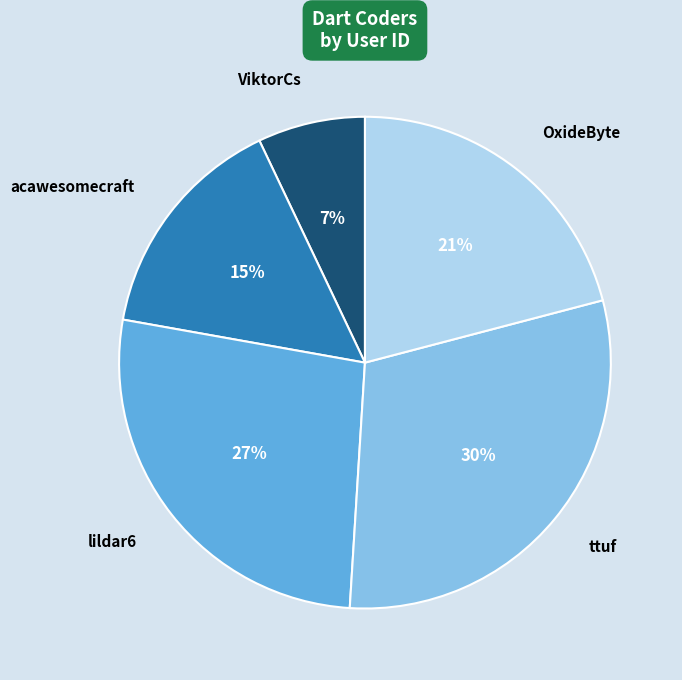

The ttuf slice represents 19% of the pie. True or false?

False